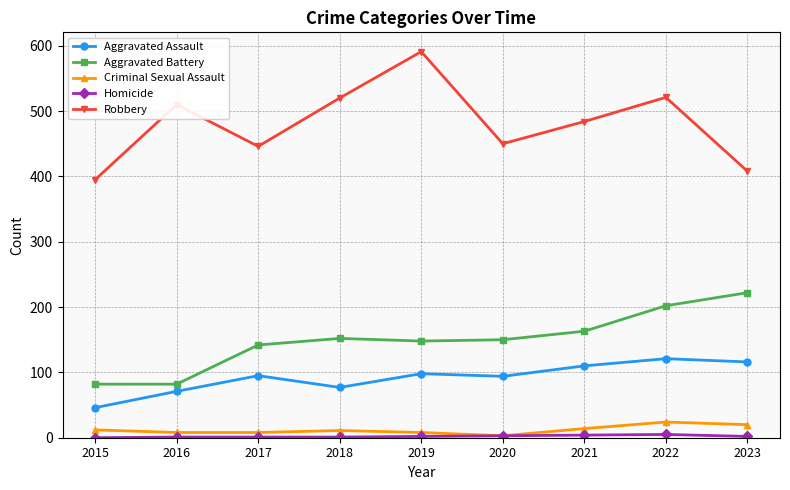

True or false: Criminal Sexual Assault and Aggravated Battery intersect in this chart.

False